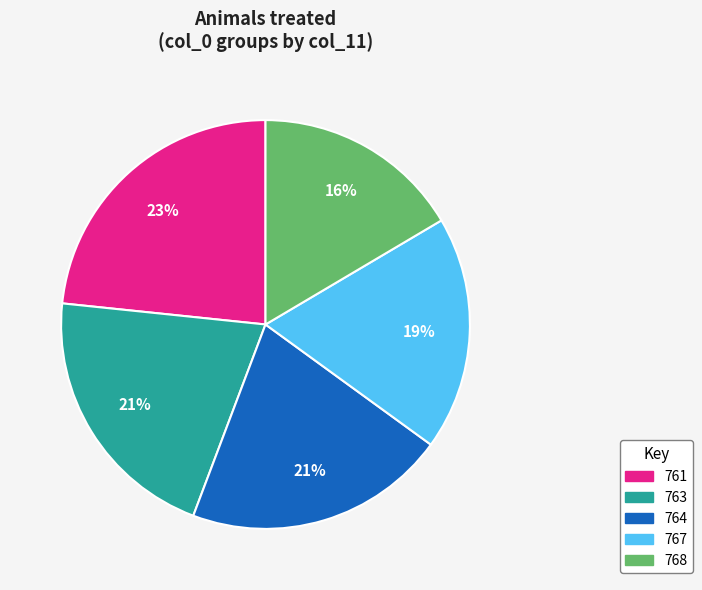

To the nearest percent, what is the difference between the largest and smallest slice percentages?

7%